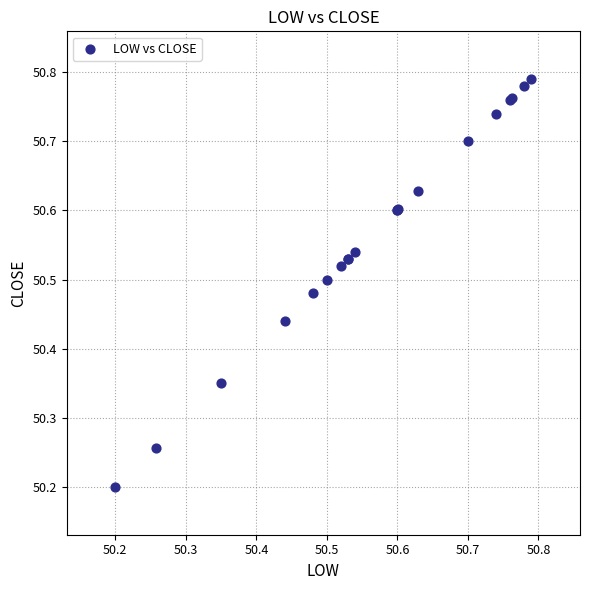

What Y value in the scatter plot is closest to 50?

50.2